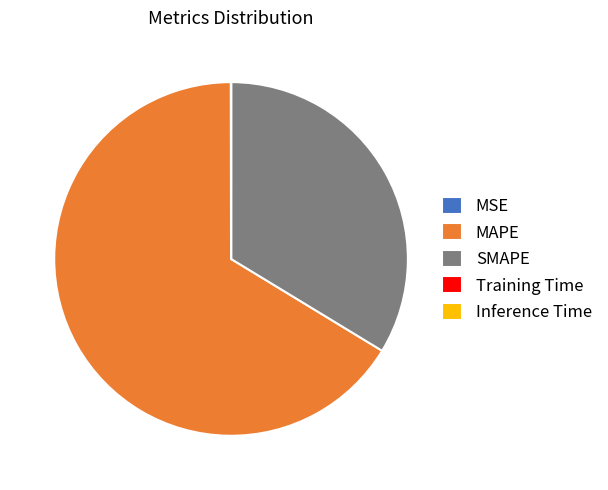

Which category has the biggest portion of the pie?

MAPE